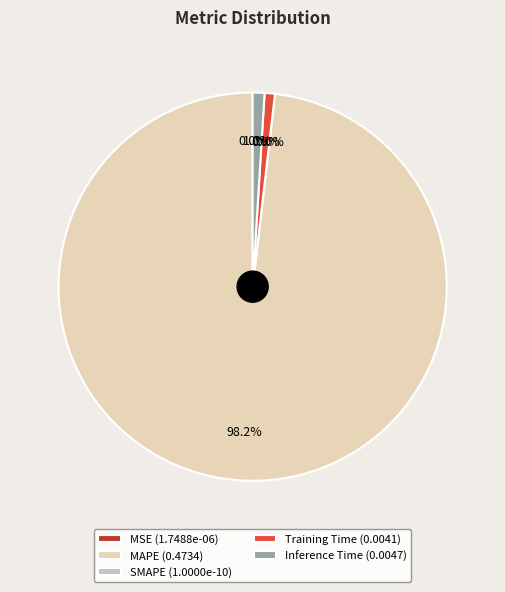

Combined, what portion of the pie is MSE and Training Time?

0.9%